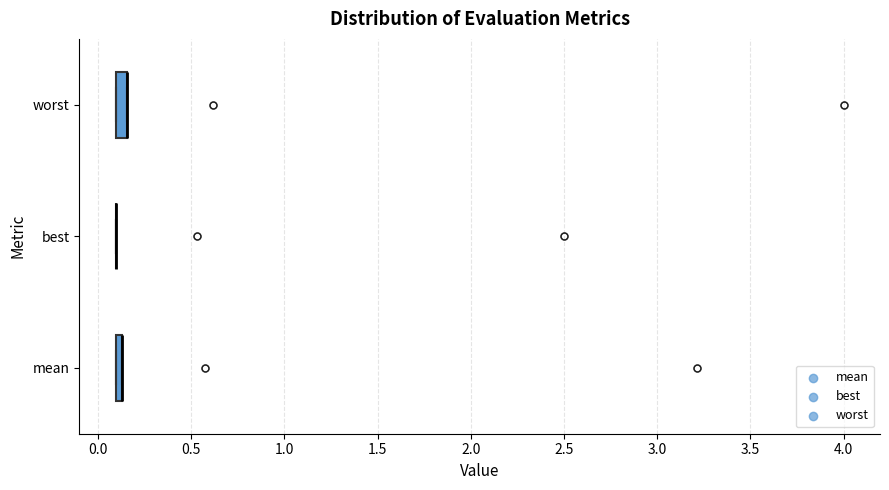

Where is the left edge of the box for mean on the x-axis? The values are not printed on the chart, so give them approximately, as read against the axis.

0.10